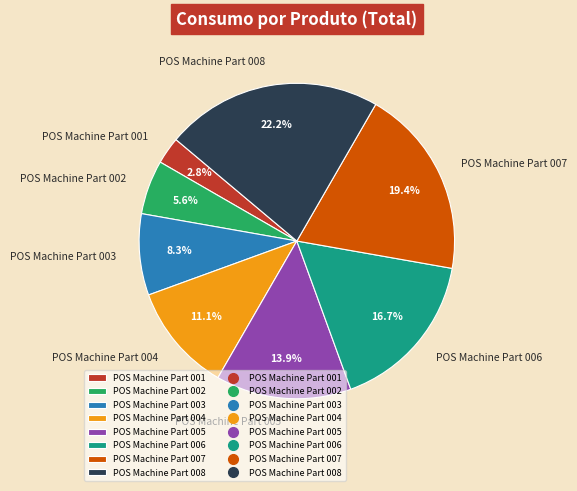

Which slice is the smallest?

POS Machine Part 001